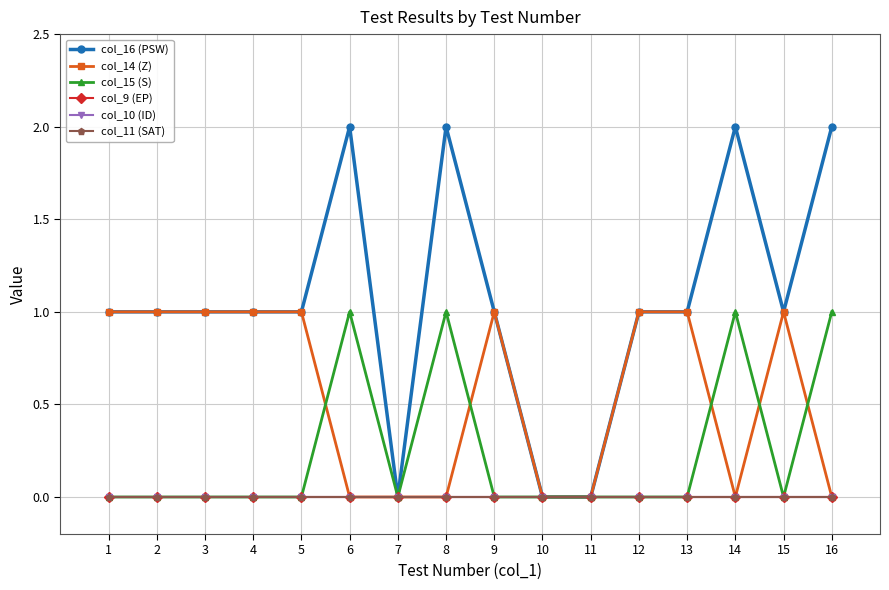

True or false: col_16 (PSW) and col_10 (ID) intersect in this chart.

False